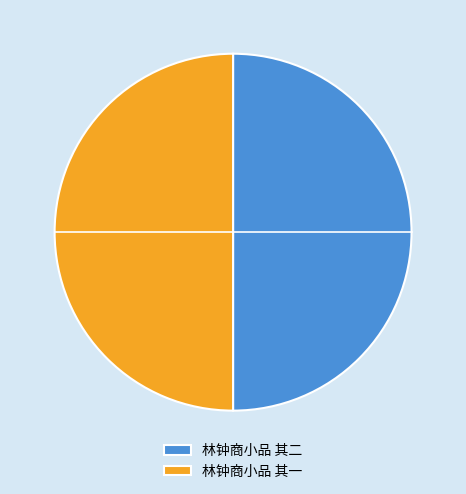

Is the sum of 林钟商小品 其二 and 林钟商小品 其一 greater than half?

Yes